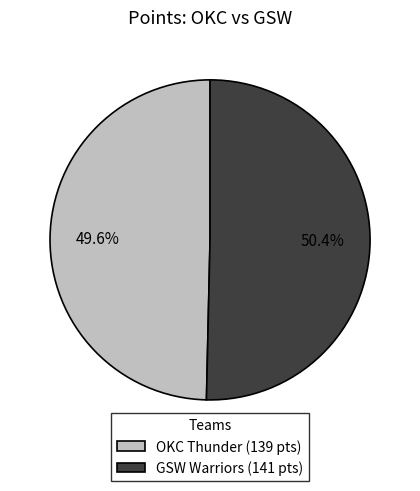

To the nearest percent, what is the combined percentage of OKC Thunder and GSW Warriors?

100%